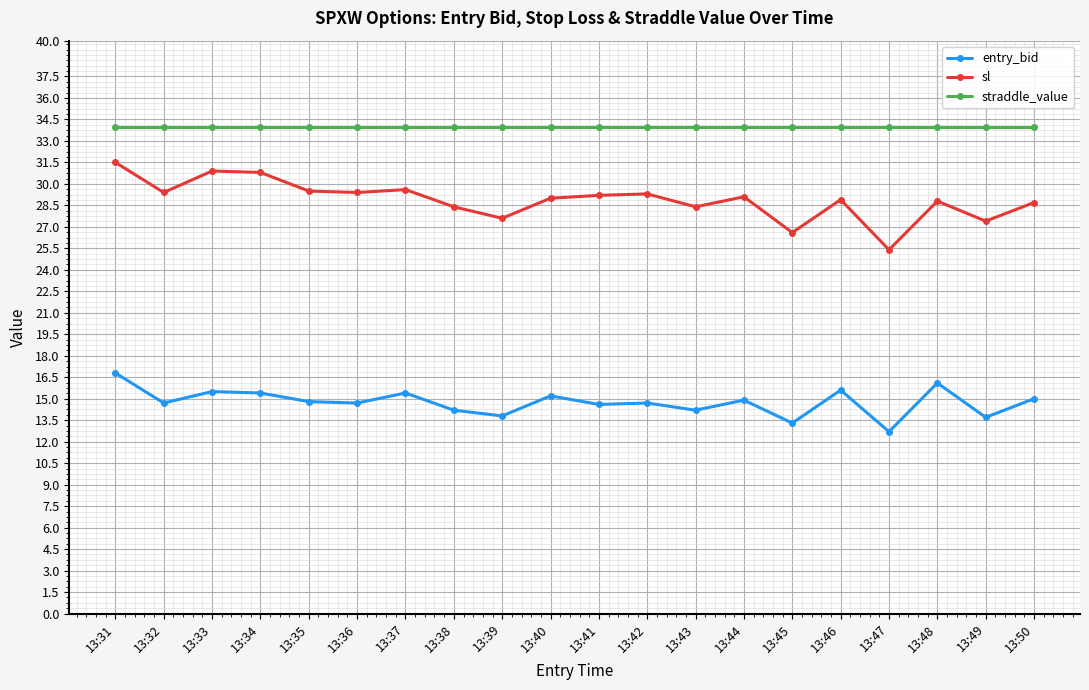

How many lines are shown in the chart?

3